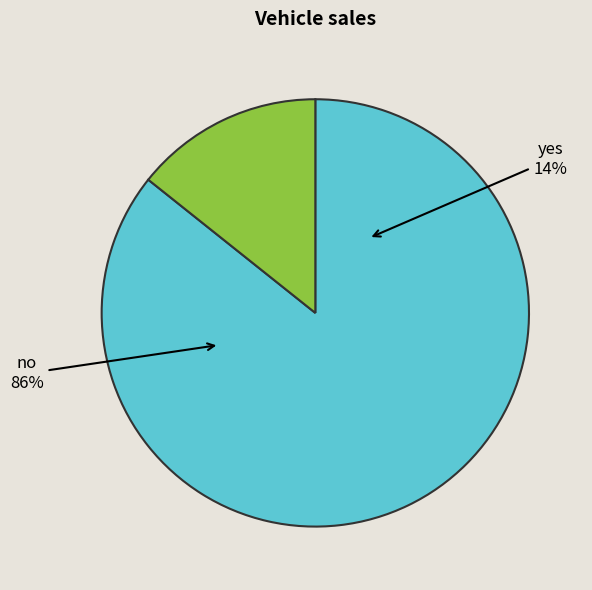

To the nearest percent, what is the average slice percentage?

50%